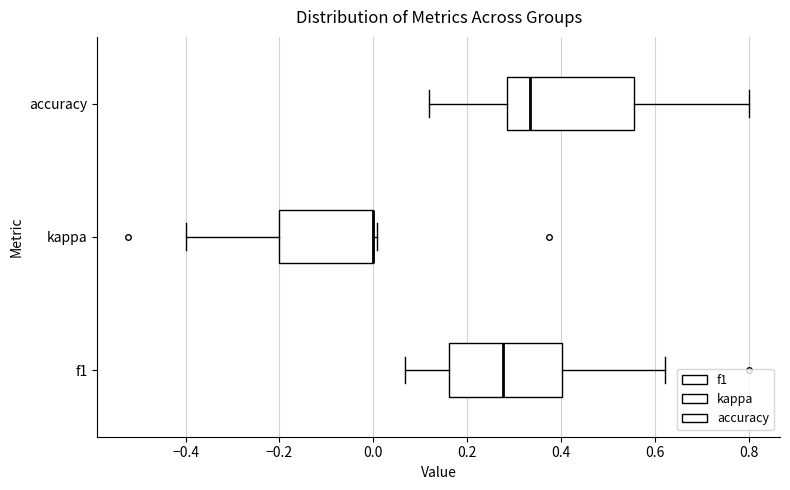

Where does the median line of the box for f1 sit on the x-axis? The values are not printed on the chart, so give them approximately, as read against the axis.

0.28